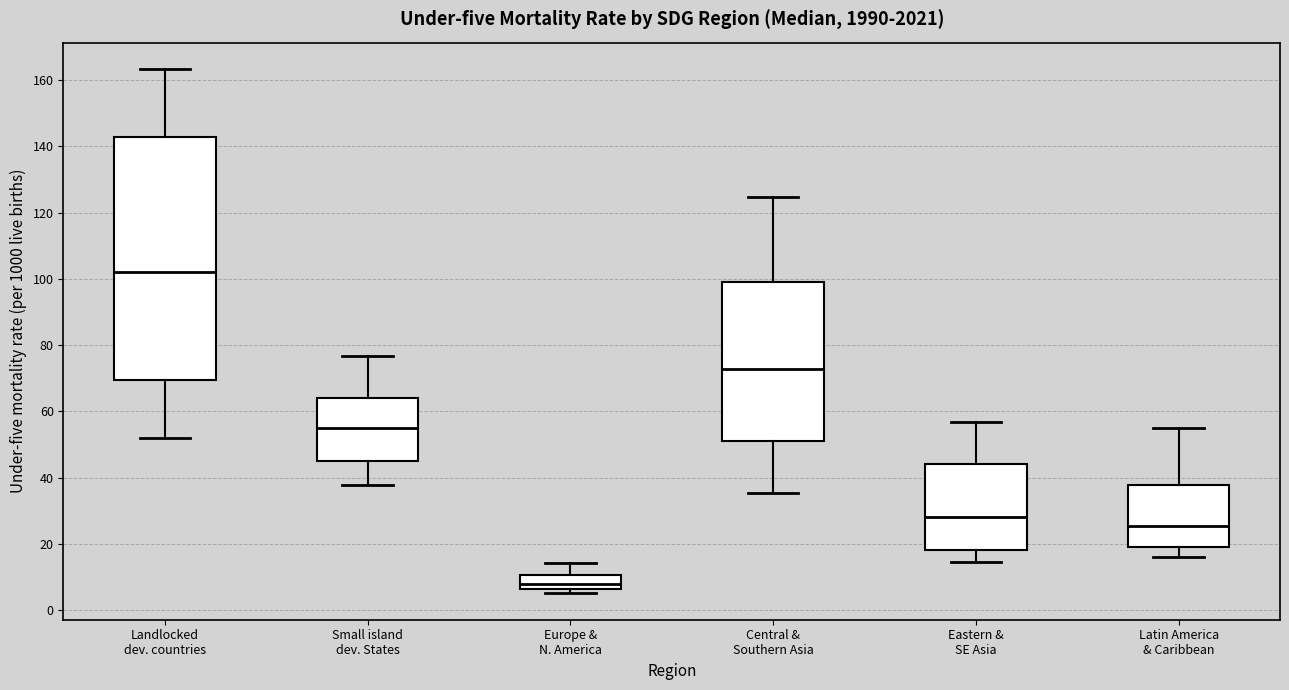

Reading left to right, read every box against the y-axis: the position of its median line, the range the box covers, and the ends of its whiskers. The values are not printed on the chart, so give them approximately, as read against the axis.

Landlocked dev. countries: median 102, box 70 to 142, whiskers 52 to 164
Small island dev. States: median 56, box 44 to 64, whiskers 38 to 76
Europe & N. America: median 8, box 6 to 10, whiskers 6 (just below the box's lower edge) to 14
Central & Southern Asia: median 72, box 52 to 100, whiskers 36 to 124
Eastern & SE Asia: median 28, box 18 to 44, whiskers 14 to 56
Latin America & Caribbean: median 26, box 20 to 38, whiskers 16 to 54